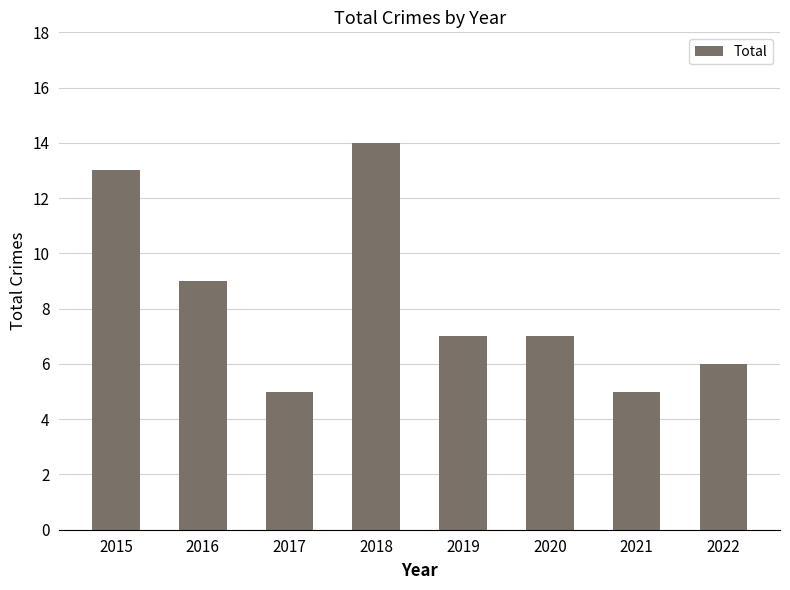

Where does the data first go above 7?

2015